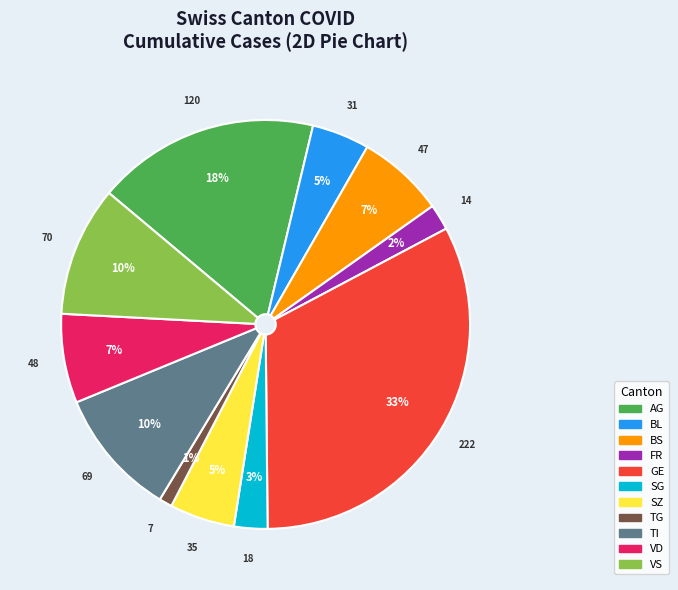

To the nearest percent, what is the average slice percentage?

9%